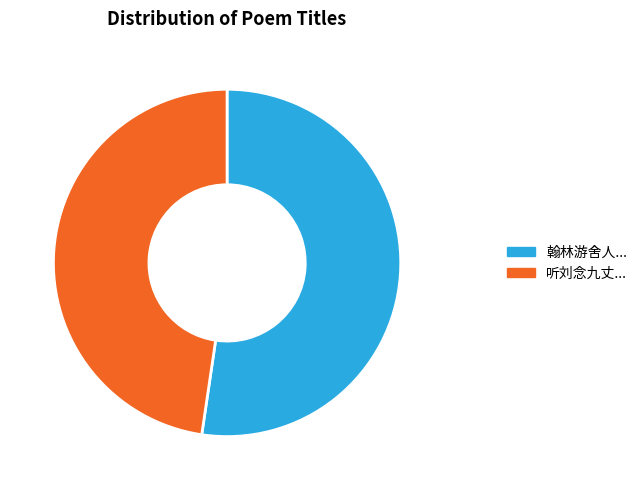

Does any single category account for the majority?

Yes